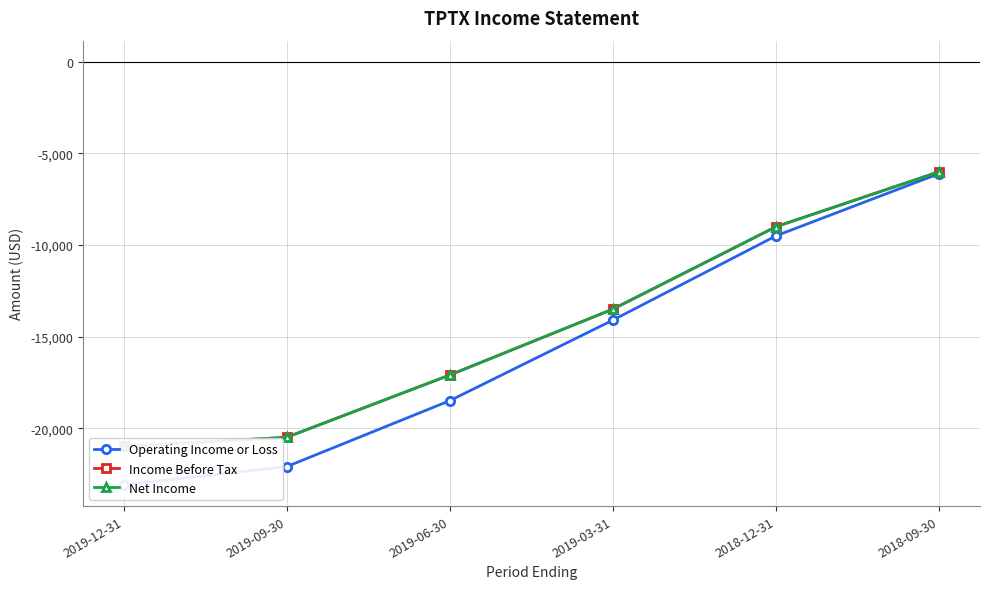

How many values in the Income Before Tax series exceed -13500?

2